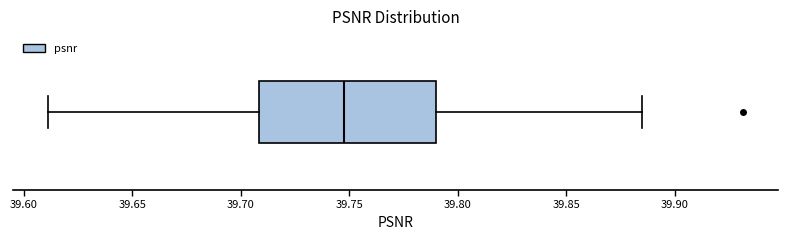

Where is the left edge of the box on the x-axis? The values are not printed on the chart, so give them approximately, as read against the axis.

39.710